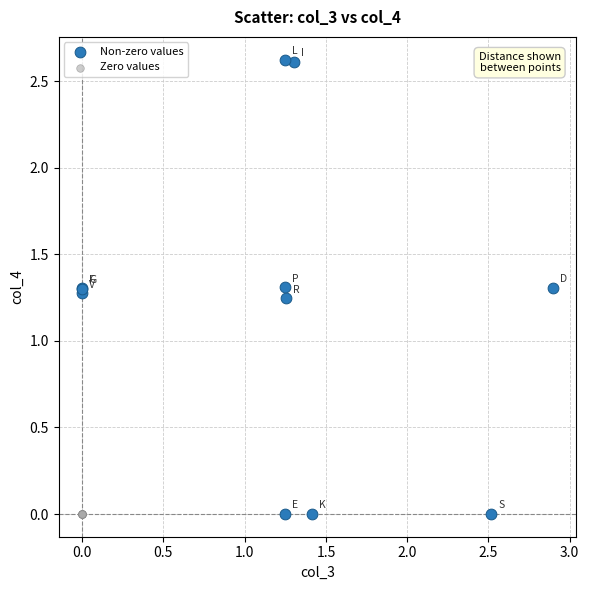

Which series contains the highest Y value?

Non-zero values